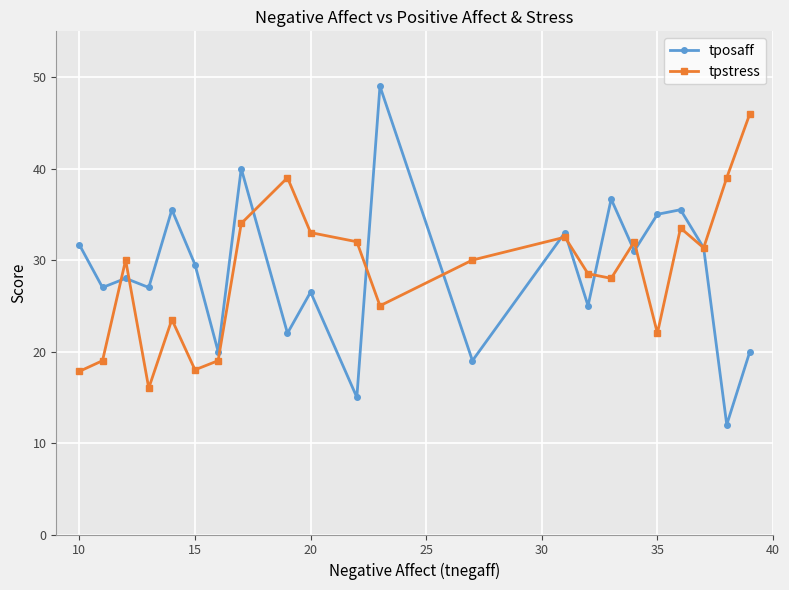

What is the value of the tposaff point at the 10th from the left?

26.5